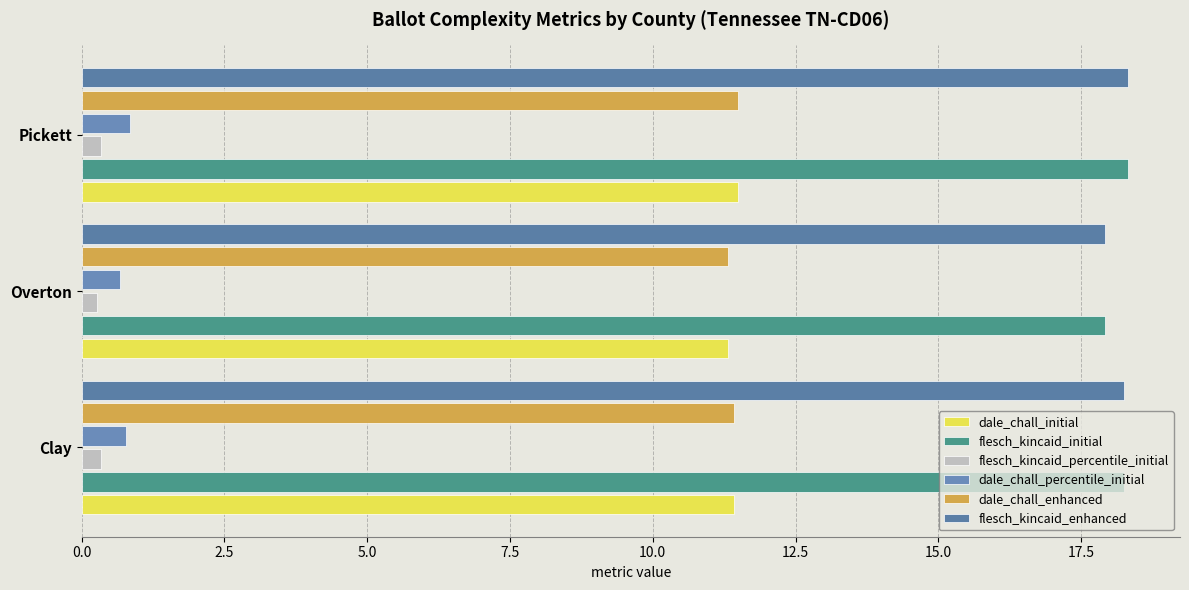

At how many categories does at least one series exceed 4?

3